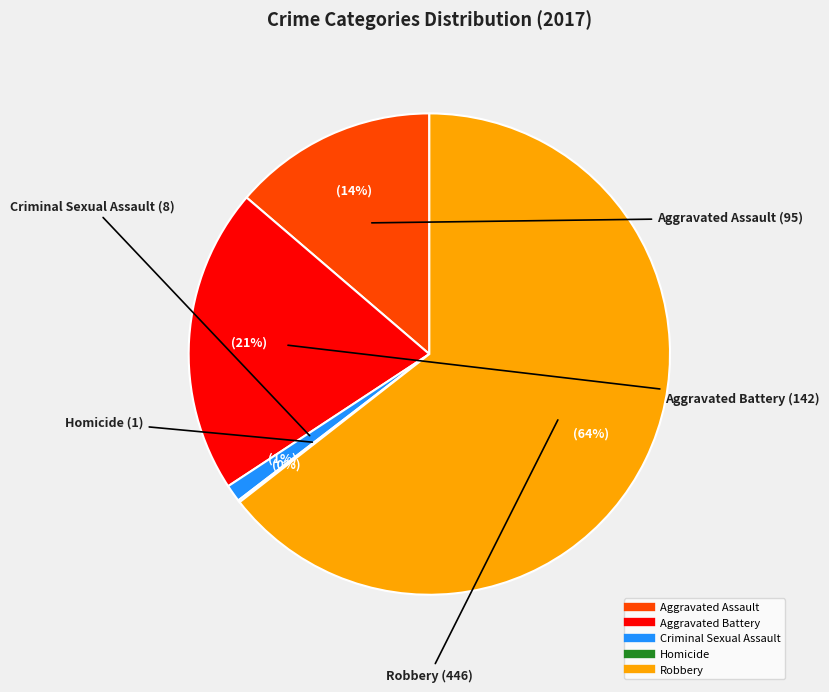

Is it true that Robbery is 64% of the pie?

True